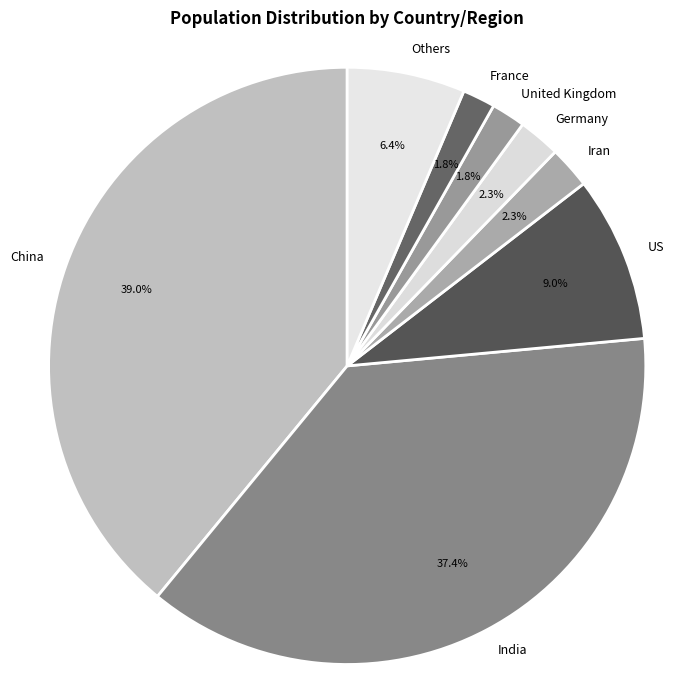

How many segments does this pie chart have?

8